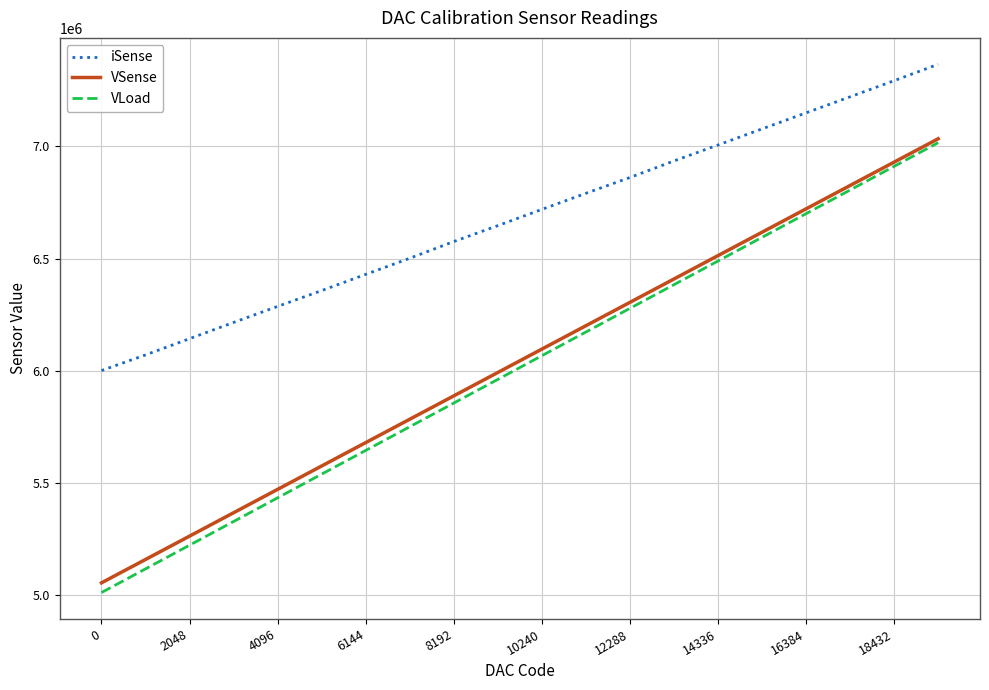

Which series has the widest spread of values?

VLoad